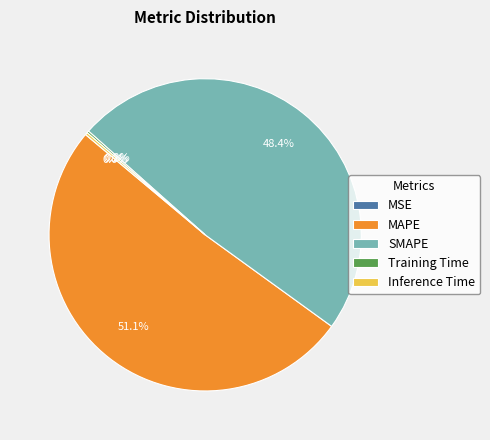

Do MAPE and SMAPE together represent more than half of the pie?

Yes